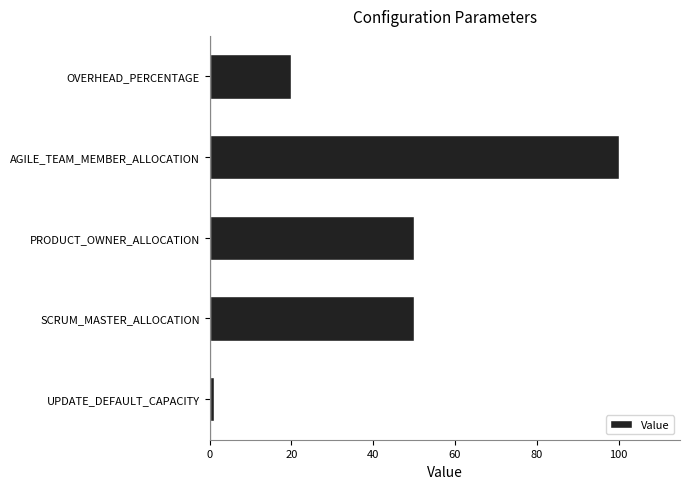

True or false: the data shows 50 at SCRUM_MASTER_ALLOCATION.

True